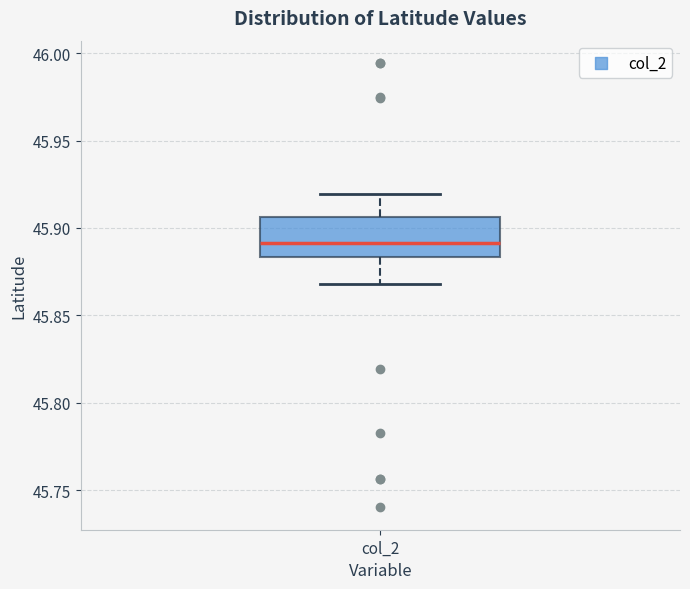

Where does the upper whisker of the box for col_2 end on the y-axis? The values are not printed on the chart, so give them approximately, as read against the axis.

45.920